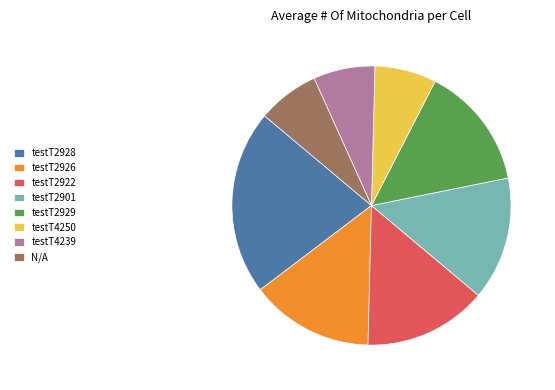

Which slice is the largest?

testT2928